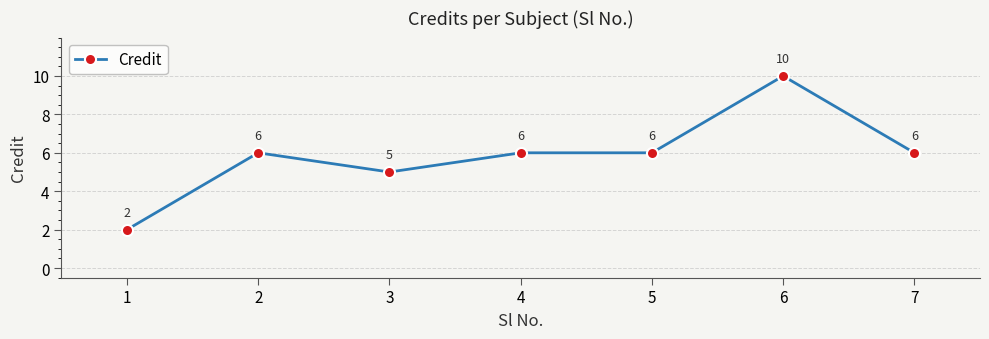

Is it true that the value at 2 is 9?

False